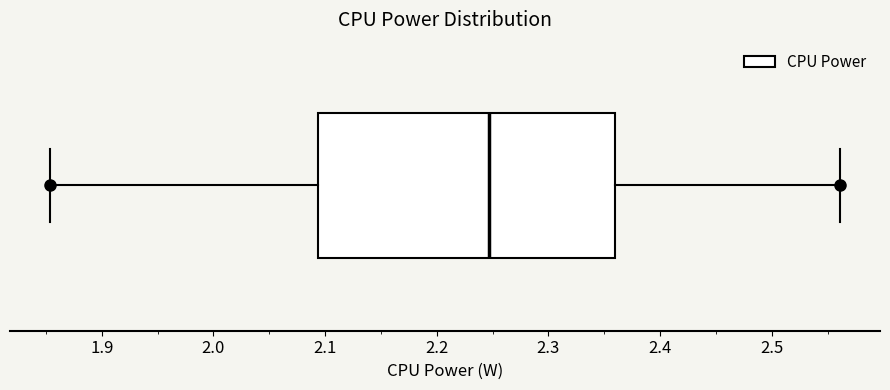

Transcribe this box plot: give where the median line is, the range the box spans, and where the two whiskers end, as read against the x-axis. The values are not printed on the chart, so give them approximately, as read against the axis.

median 2.25, box 2.09 to 2.36, whiskers 1.85 to 2.56